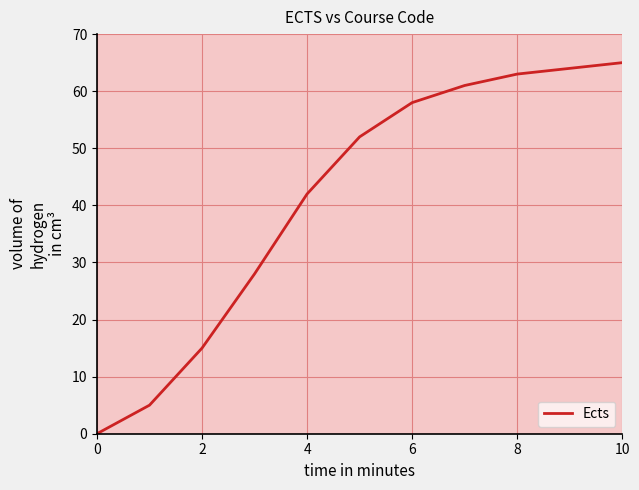

What is the greatest value displayed?

65